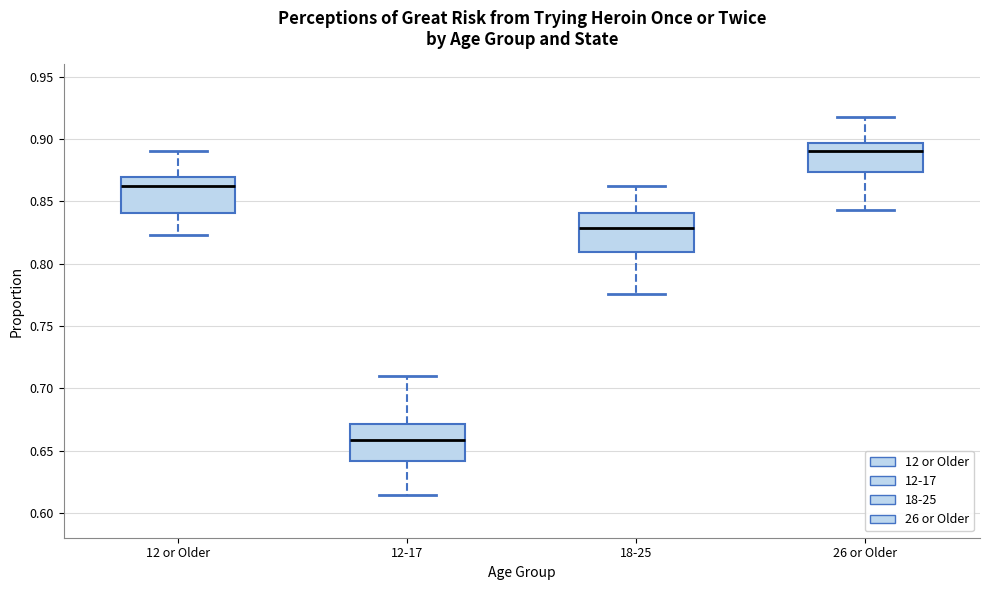

Which box's median line is the lowest?

12-17